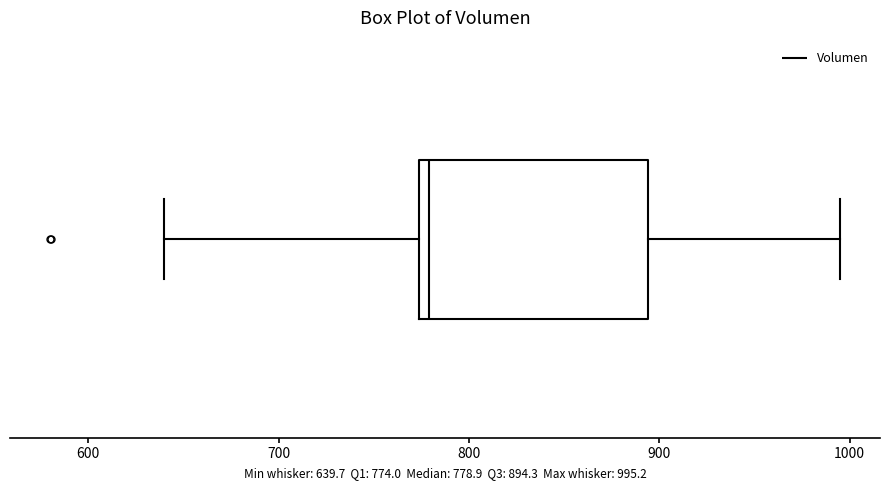

Read this box plot against the x-axis: the position of the median line, the range covered by the box, and the ends of both whiskers. The values are not printed on the chart, so give them approximately, as read against the axis.

median 780, box 770 to 890, whiskers 640 to 1000